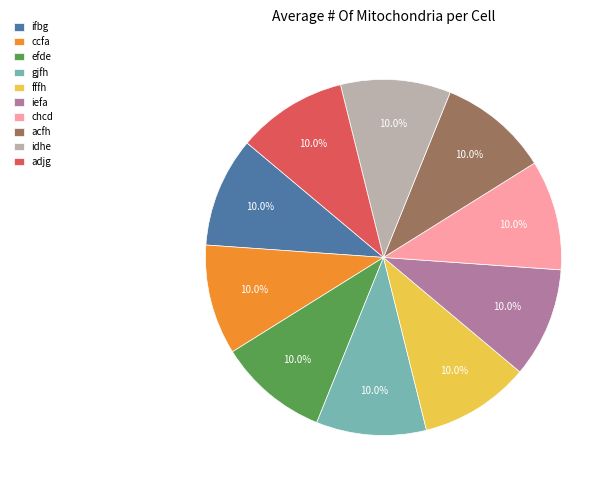

What is the ratio of the value at efde to the value at gjfh?

1.0